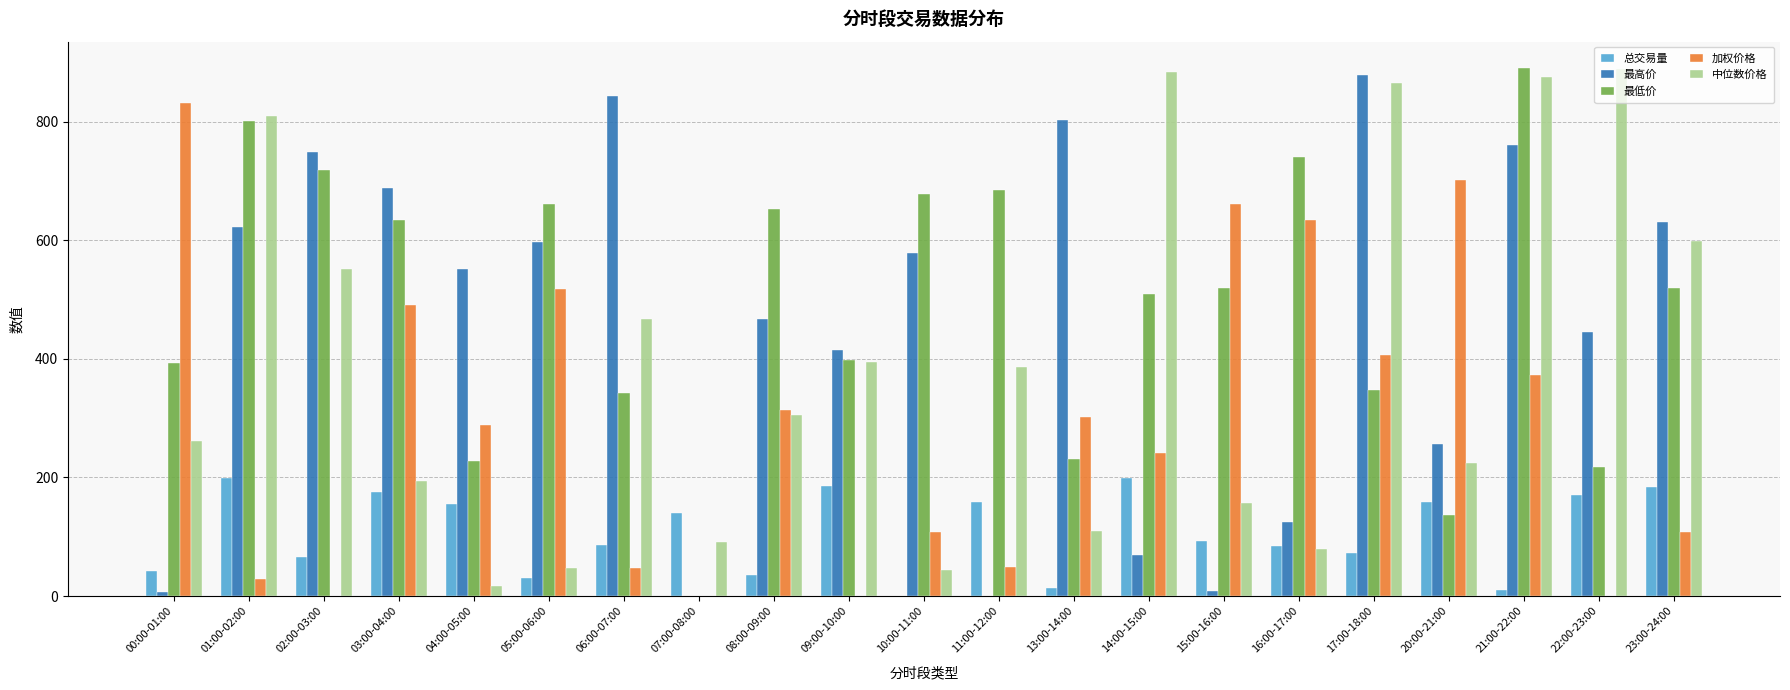

The 加权价格 series shows 289.3 at 04:00-05:00. True or false?

True